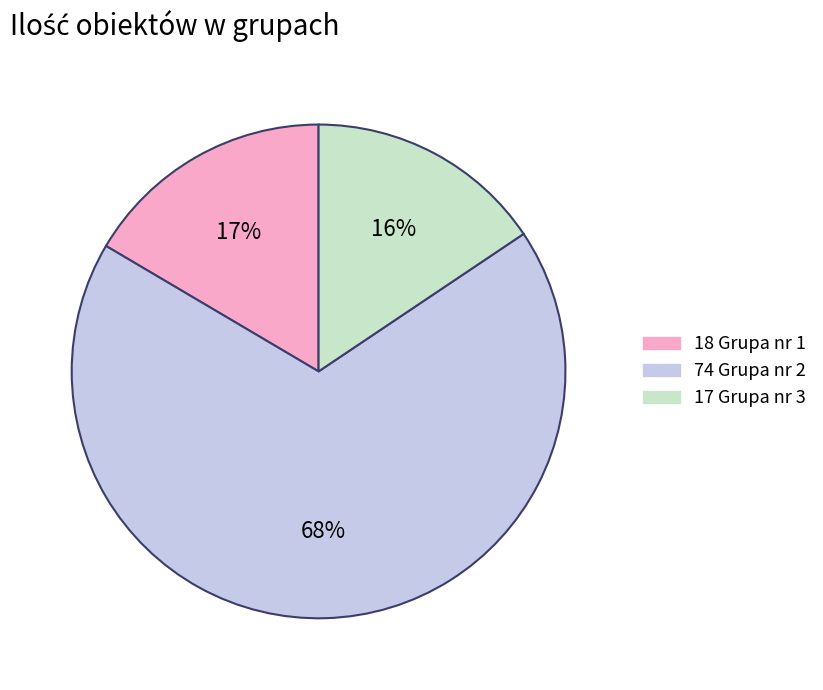

Is there a majority slice in this chart?

Yes